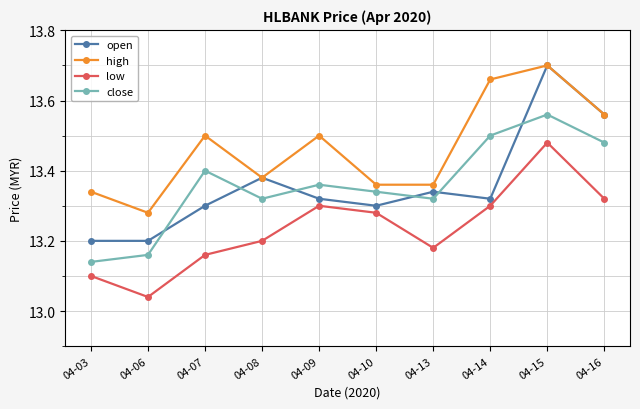

Count the open values in the range 13 to 14.

10